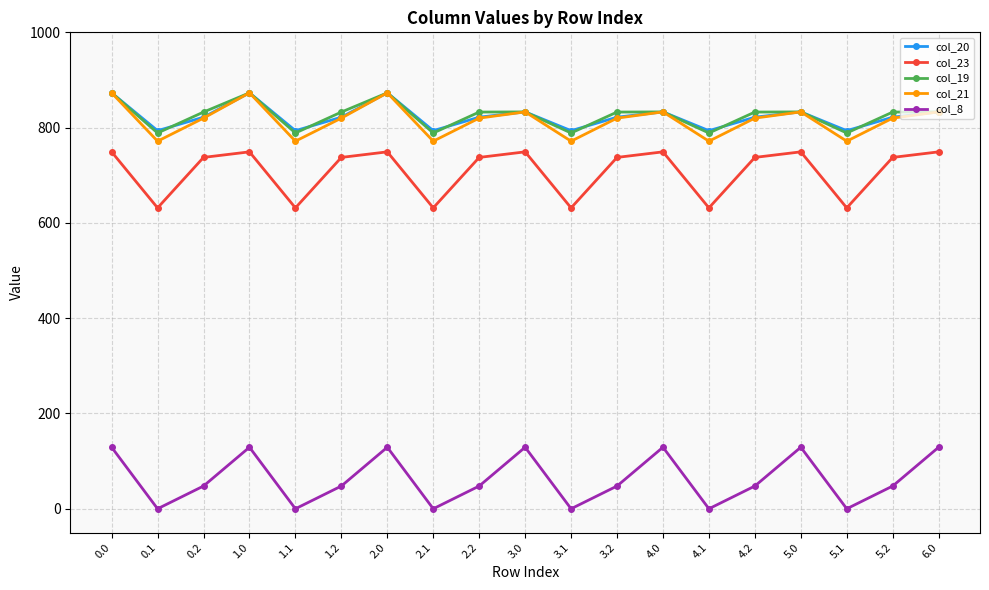

True or false: col_21 and col_8 cross at least once.

False